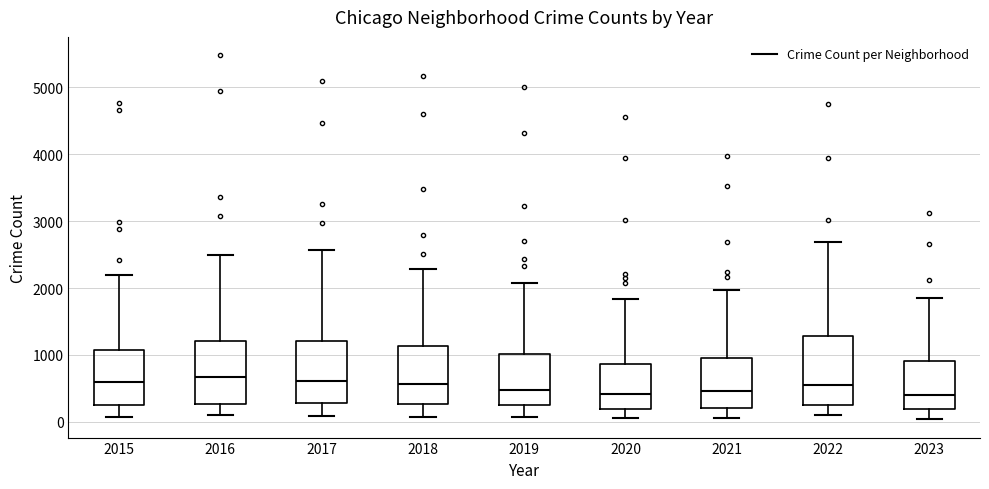

Where is the lower edge of the box at x = 2020 on the y-axis? The values are not printed on the chart, so give them approximately, as read against the axis.

200